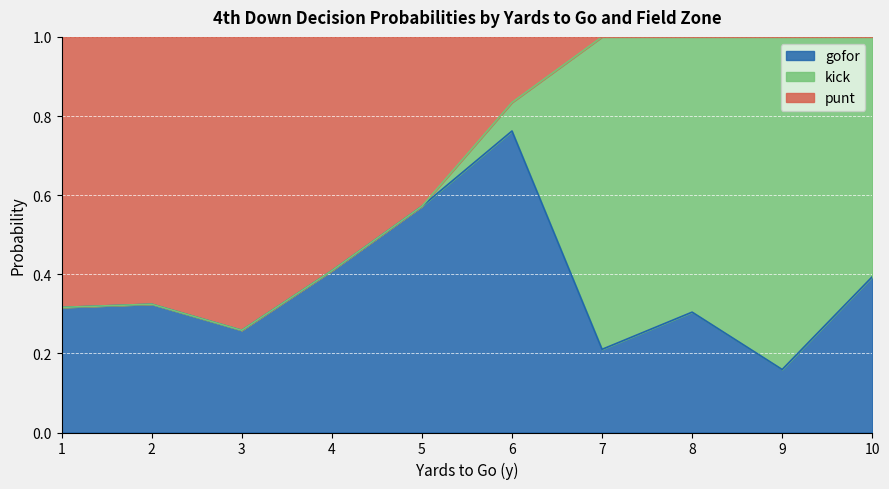

At which category is the sum across all series the highest?

1